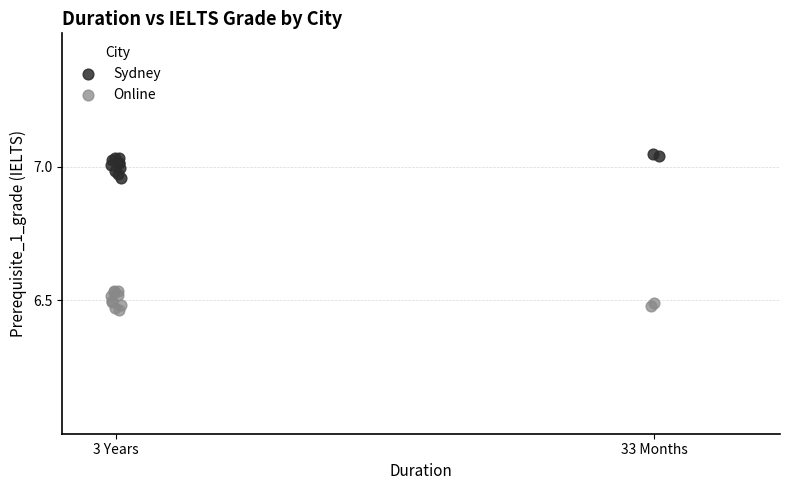

Which series reaches the minimum Y coordinate?

Online